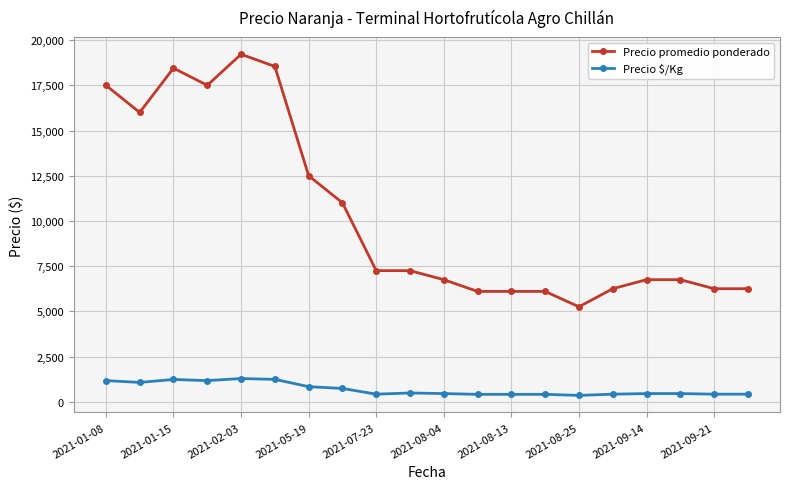

True or false: Precio promedio ponderado and Precio $/Kg cross at least once.

False